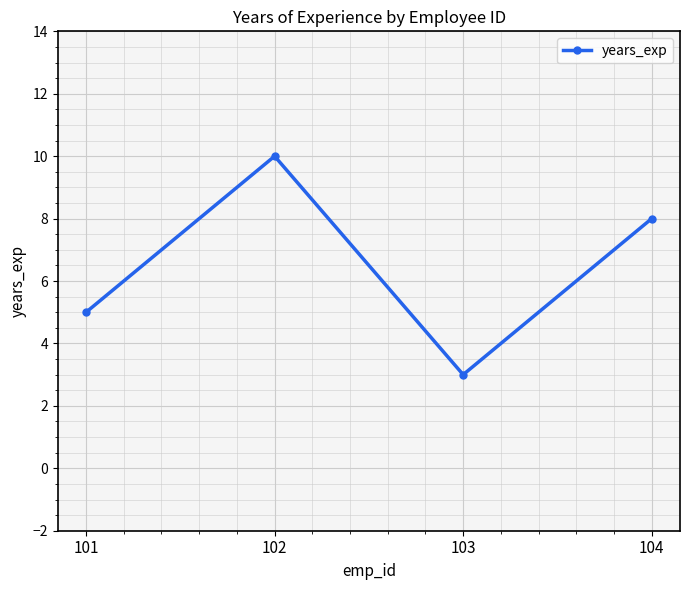

At which category does the chart reach its minimum across all series?

103